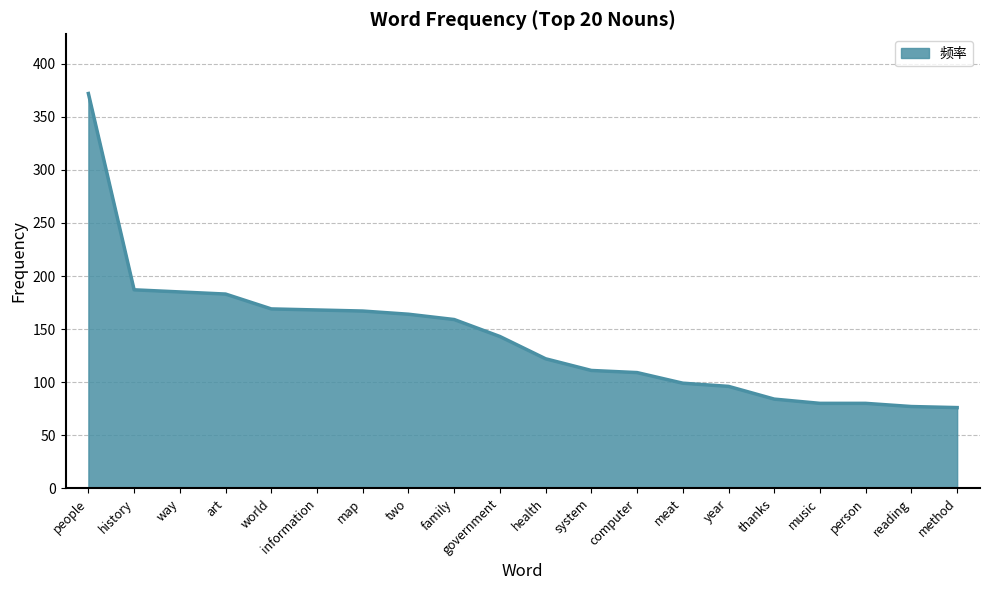

What position from the right is two?

13